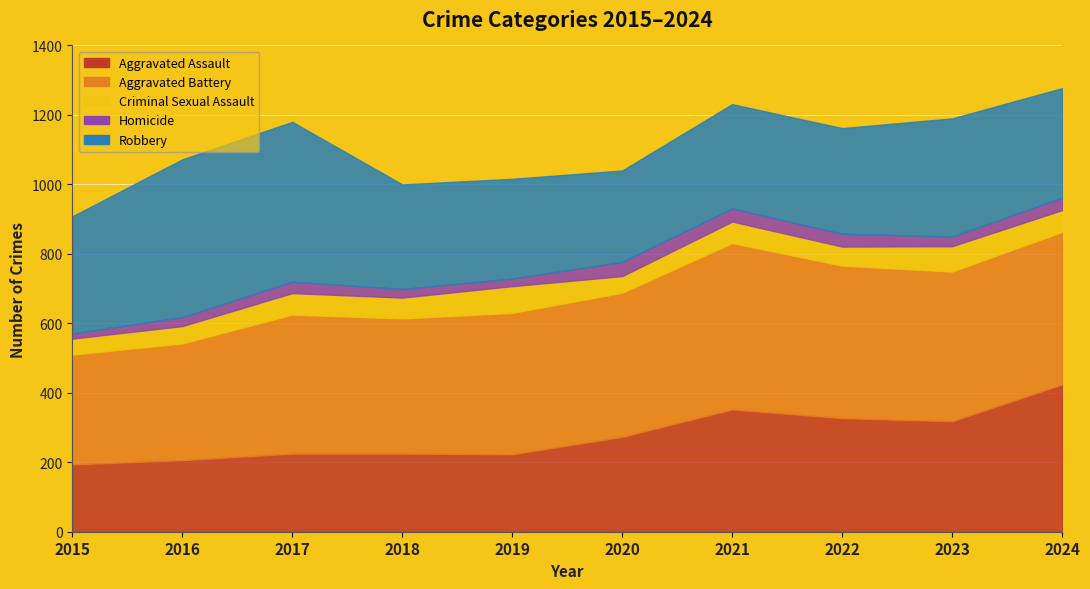

Reading left to right, what are all the values shown in this chart?

Aggravated Assault: 194	206	225	225	223	273	352	327	318	424
Aggravated Battery: 316	336	400	389	407	415	479	439	431	439
Criminal Sexual Assault: 46	50	62	60	77	48	62	55	73	63
Homicide: 15	26	33	25	22	41	38	37	28	36
Robbery: 337	454	460	301	287	263	300	304	340	315